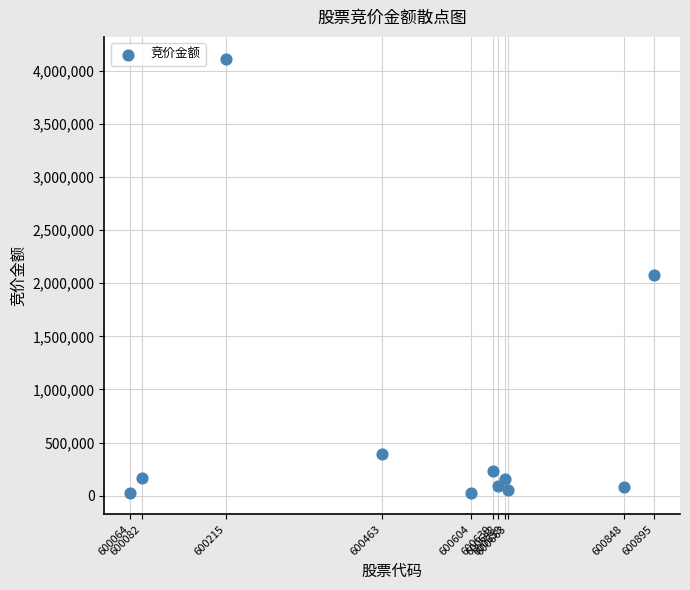

What is the average X value?

600525